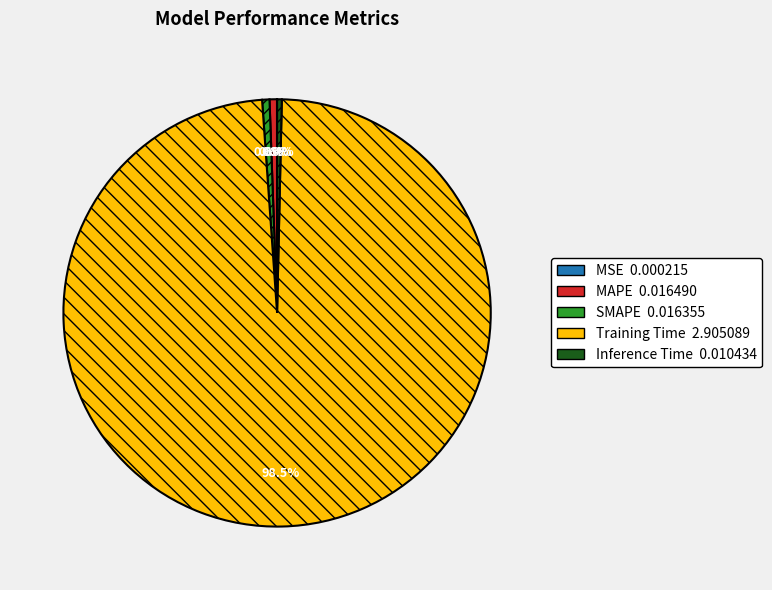

Which category has the biggest portion of the pie?

Training Time